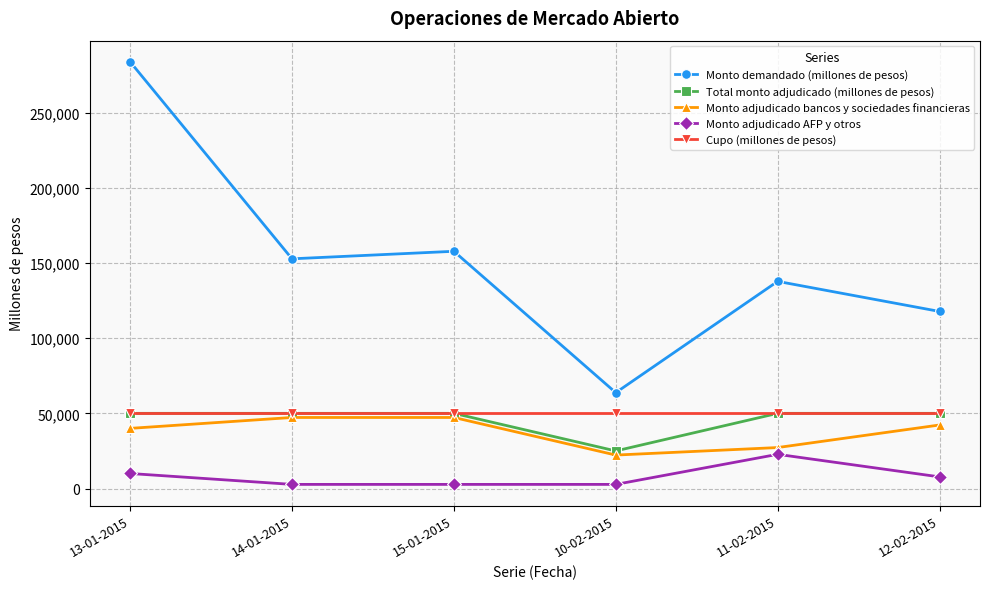

Which series has the largest range (max minus min)?

Monto demandado (millones de pesos)